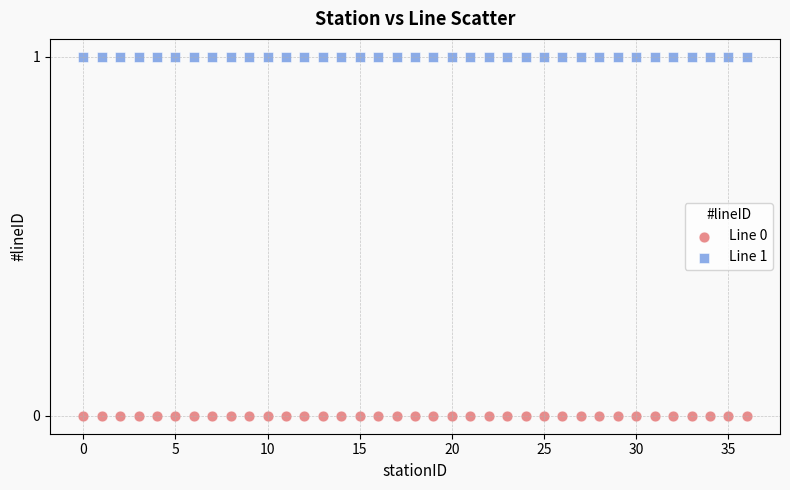

Which series reaches the maximum Y coordinate?

Line 1